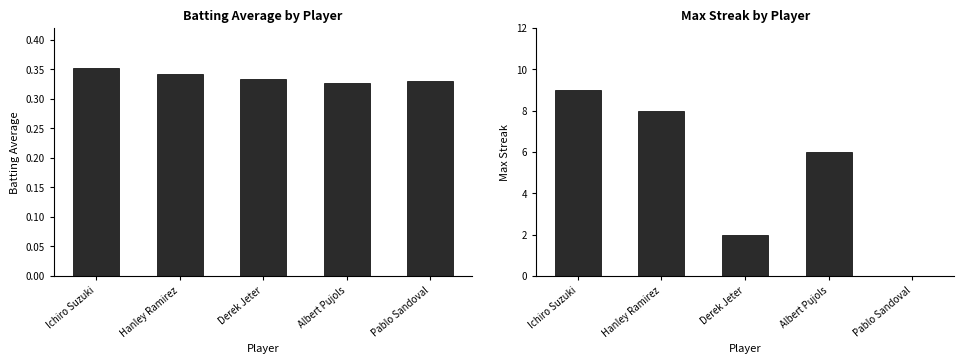

What is the approximate value of Batting Average1 at Hanley Ramirez?

0.3